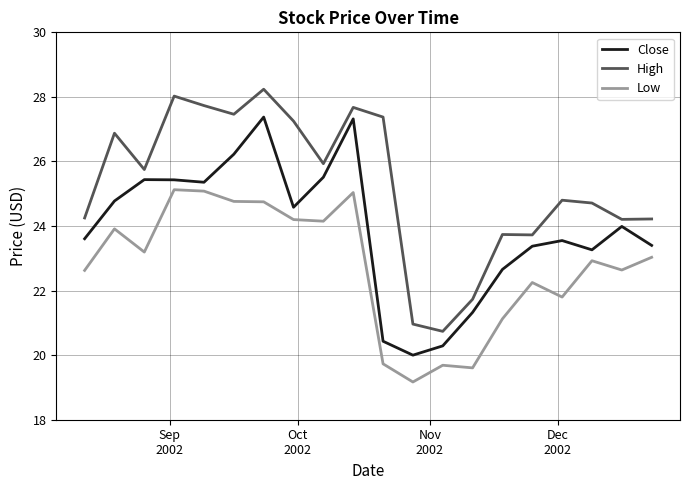

True or false: High has more than 2 interior local peaks.

True